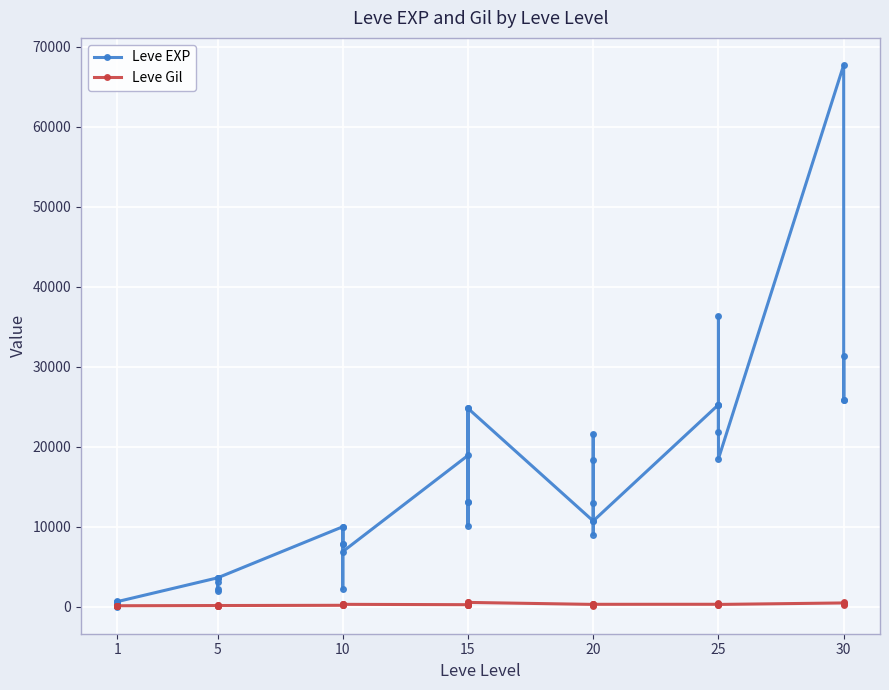

Reading left to right, extract all data points from this chart.

Leve EXP: 630	1	450	720	630	630	3600	2230	3040	3600	1980	3600	9990	7880	7880	2230	9990	6880	18910	13040	24790	10100	13040	24790	10710	12960	18290	21600	8990	10710	25250	25250	21830	25250	36390	18490	67730	25900	31330	25900
Leve Gil: 113	116	112	112	113	112	139	170	169	139	140	139	168	288	250	168	293	288	245	173	529	223	173	529	280	166	192	290	105	292	296	252	268	298	485	277	463	532	151	355